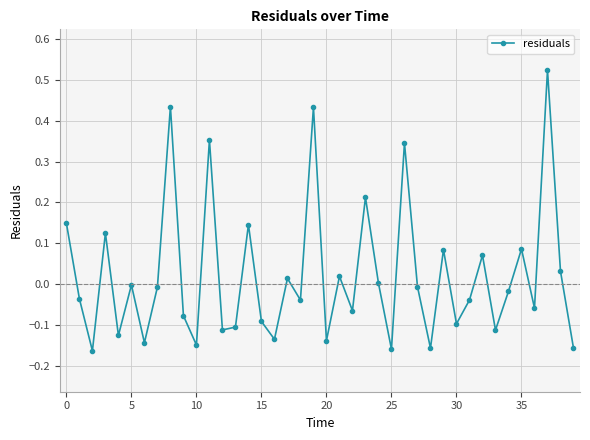

Count the number of data series in this chart.

1